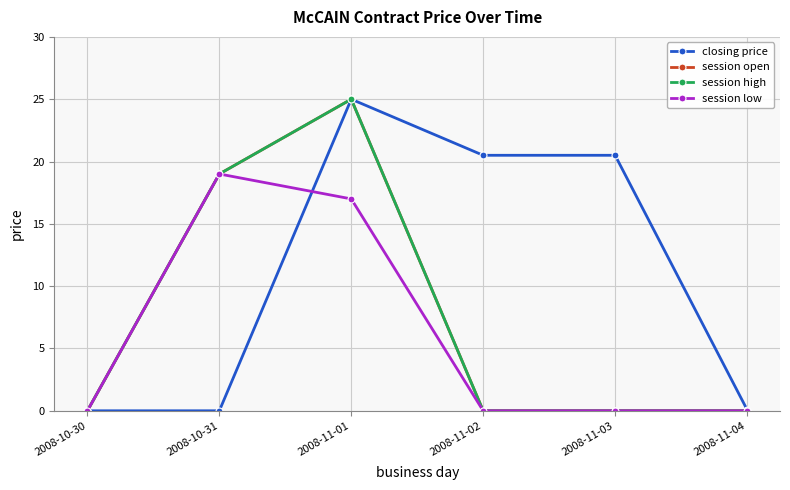

Between which two adjacent categories do session low and closing price first intersect?

2008-10-31 and 2008-11-01